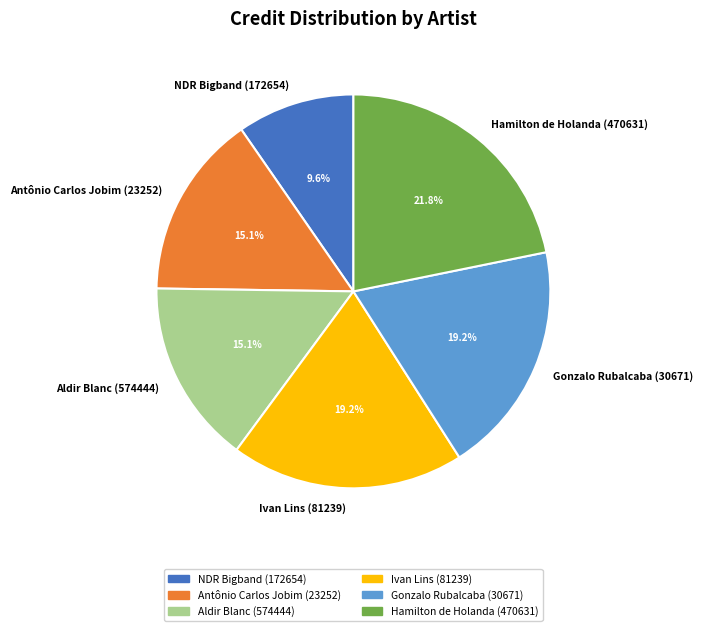

What is the ratio of the value at Aldir Blanc (574444) to the value at NDR Bigband (172654)?

1.6